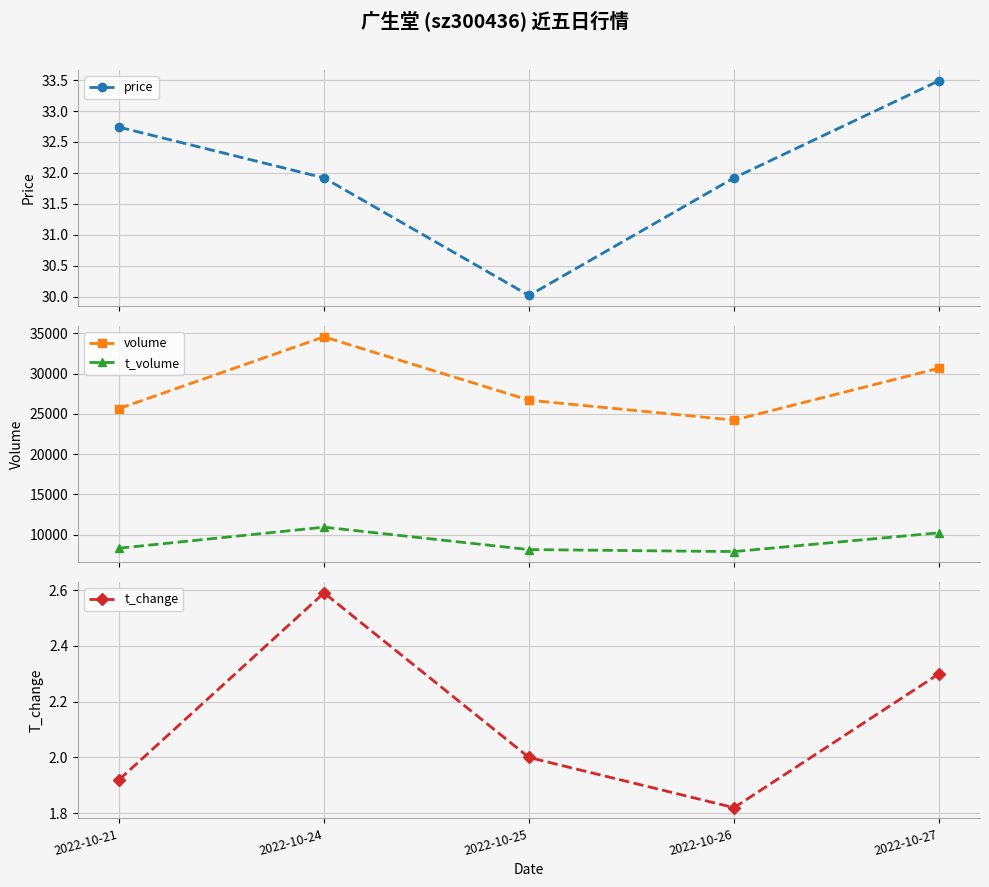

At 2022-10-25, list the series in order from largest to smallest.

volume, t_volume, price, t_change